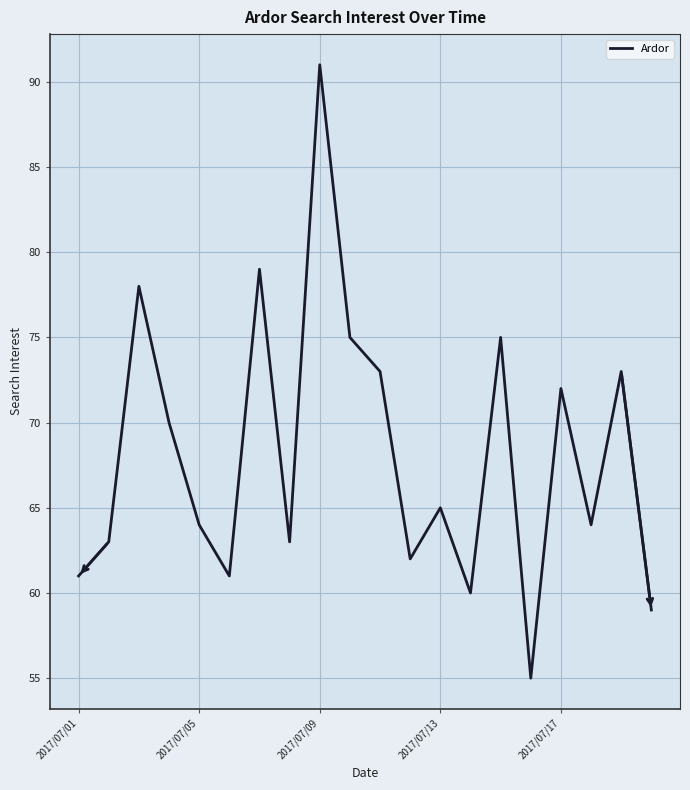

What is the difference between the maximum and minimum values?

36